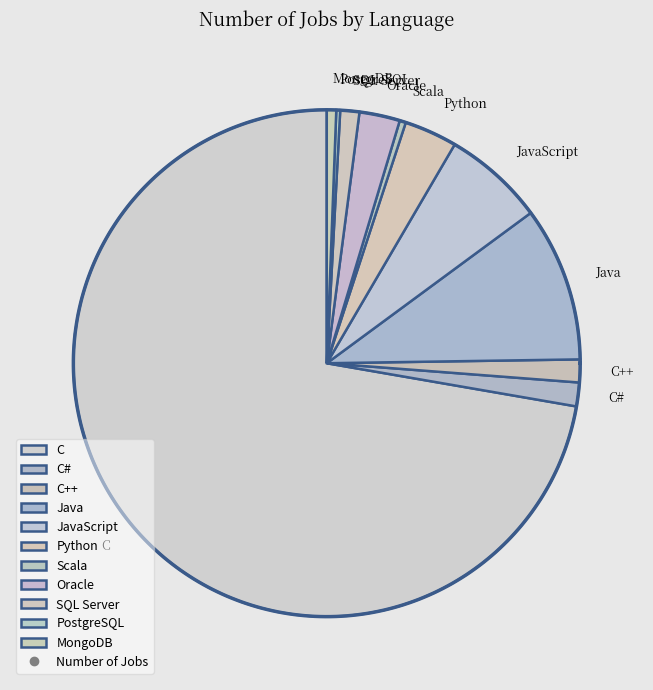

Which slice is the smallest?

PostgreSQL